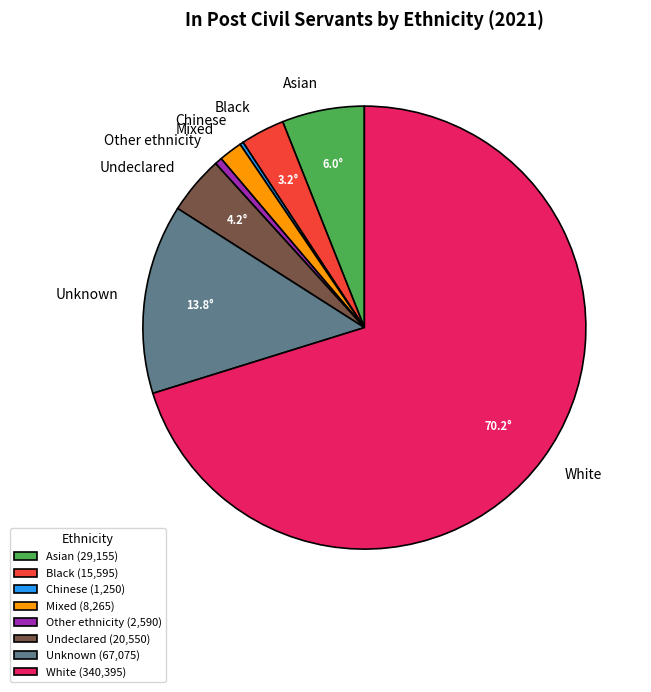

Which slice is the largest?

White